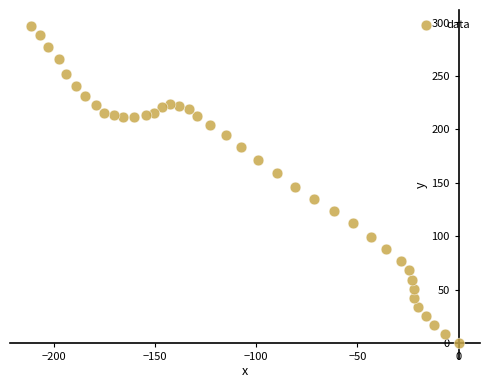

What is the range of X values (max minus min)?

211.1